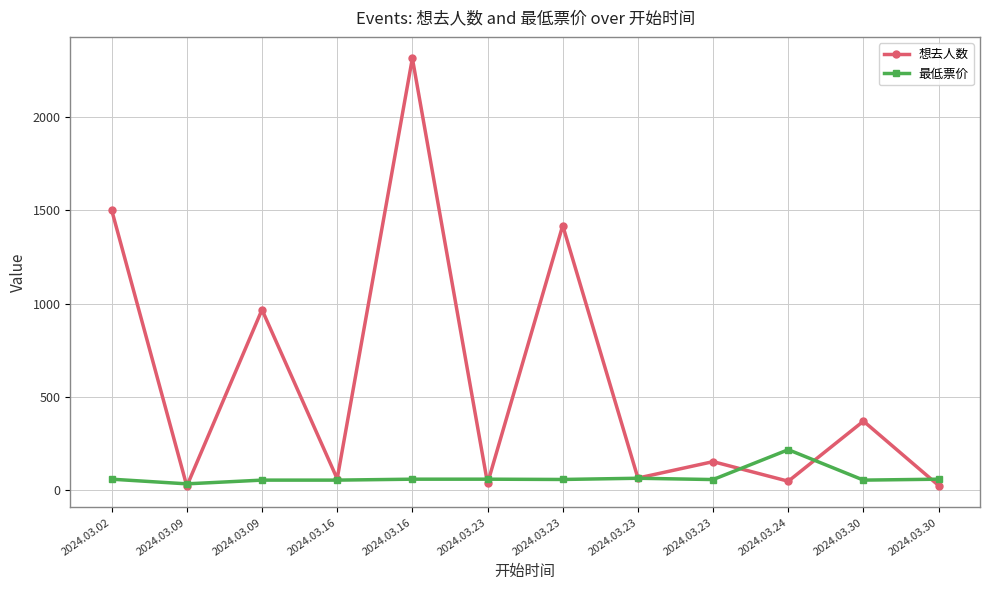

How many data points in 最低票价 are less than 60?

6